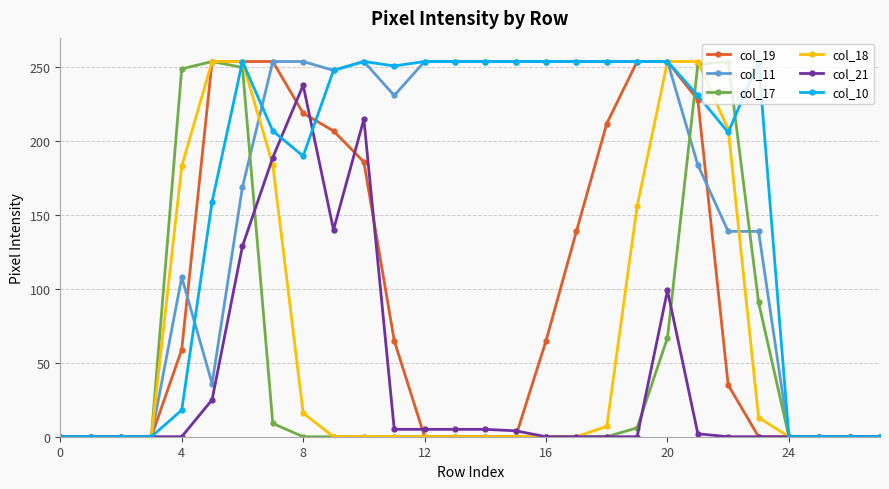

At how many categories does at least one series exceed 241?

20